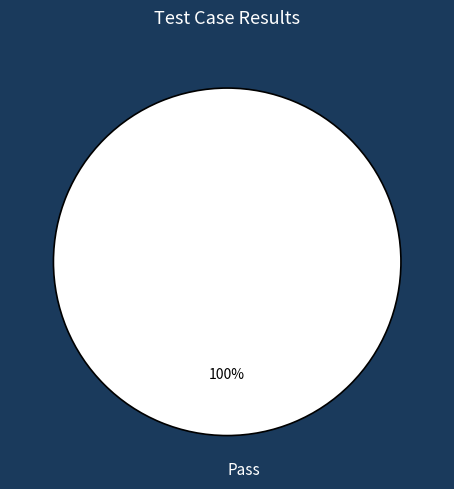

How many segments does this pie chart have?

1